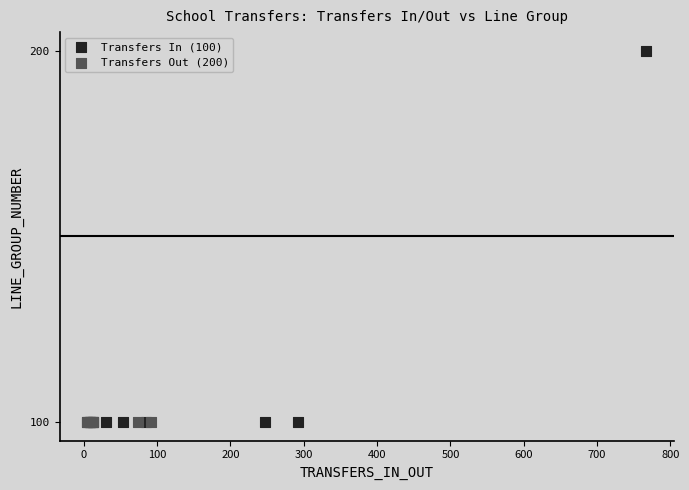

Which series contains the highest Y value?

Transfers In (100)